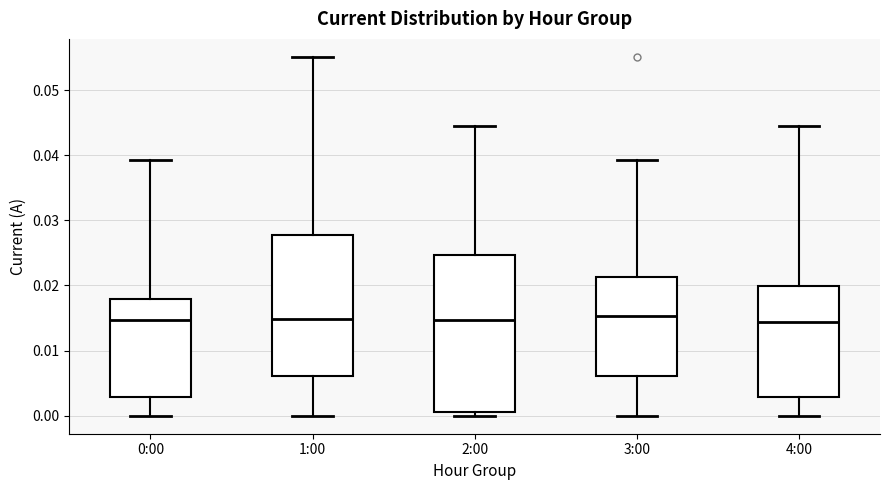

Reading left to right, read every box against the y-axis: the position of its median line, the range the box covers, and the ends of its whiskers. The values are not printed on the chart, so give them approximately, as read against the axis.

0:00: median 0.015, box 0.003 to 0.018, whiskers 0.000 to 0.039
1:00: median 0.015, box 0.006 to 0.028, whiskers 0.000 to 0.055
2:00: median 0.015, box 0.001 to 0.025, whiskers 0.000 to 0.045
3:00: median 0.015, box 0.006 to 0.021, whiskers 0.000 to 0.039
4:00: median 0.014, box 0.003 to 0.020, whiskers 0.000 to 0.045